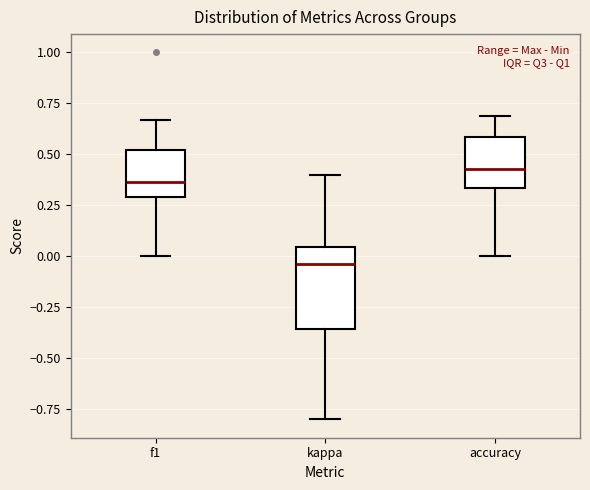

Reading left to right, read every box against the y-axis: the position of its median line, the range the box covers, and the ends of its whiskers. The values are not printed on the chart, so give them approximately, as read against the axis.

f1: median 0.35, box 0.30 to 0.50, whiskers 0.00 to 0.65
kappa: median -0.05, box -0.35 to 0.05, whiskers -0.80 to 0.40
accuracy: median 0.45, box 0.35 to 0.60, whiskers 0.00 to 0.70